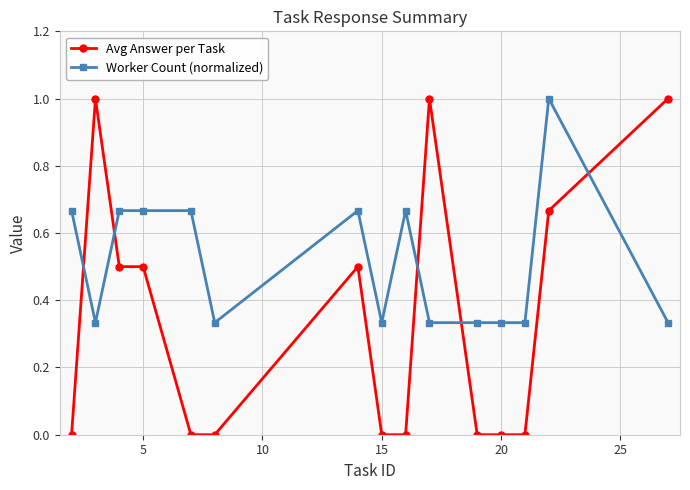

Rank the series by their average value, from lowest to highest.

Avg Answer per Task, Worker Count (normalized)